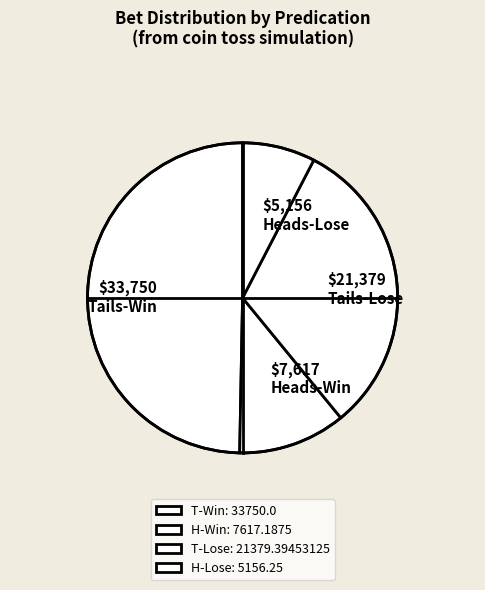

What is the largest slice in the pie chart?

T-Win: 33750.0